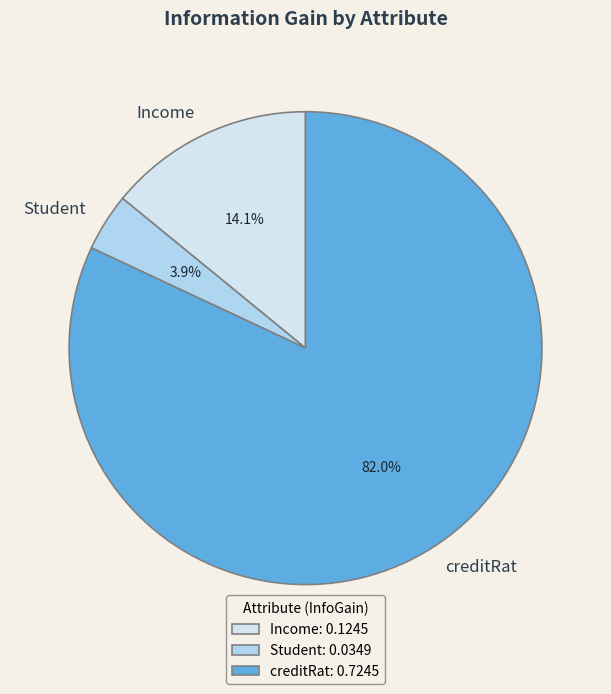

Combined, what portion of the pie is Income and creditRat?

96.1%